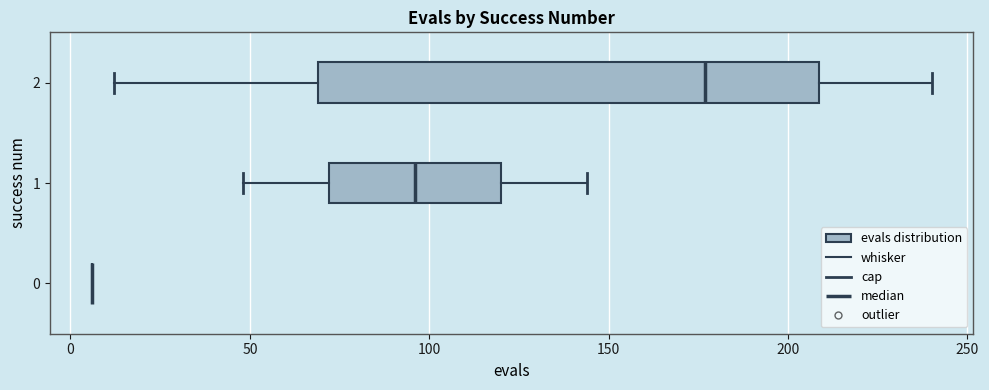

Which box is the widest, from its left edge to its right edge?

2